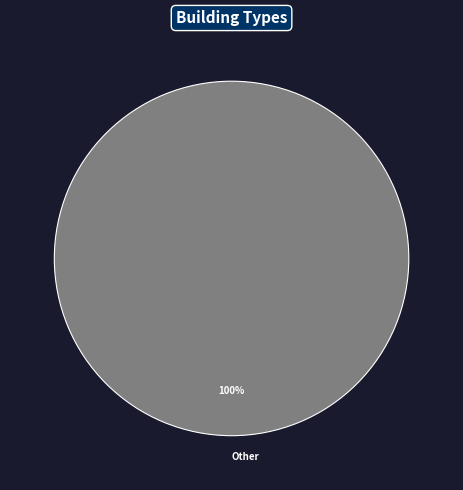

Rank the categories by value from highest to lowest.

Other